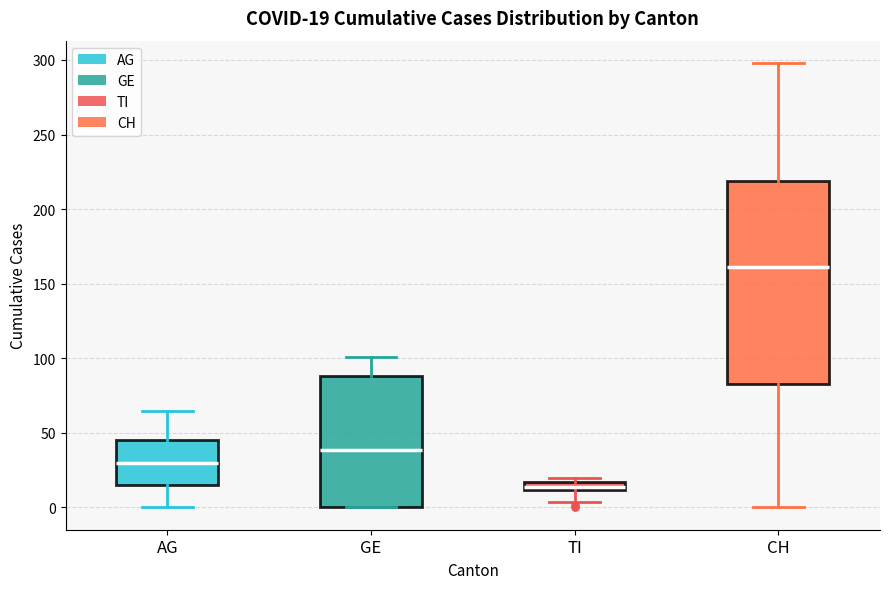

Which box has the lowest median line?

TI